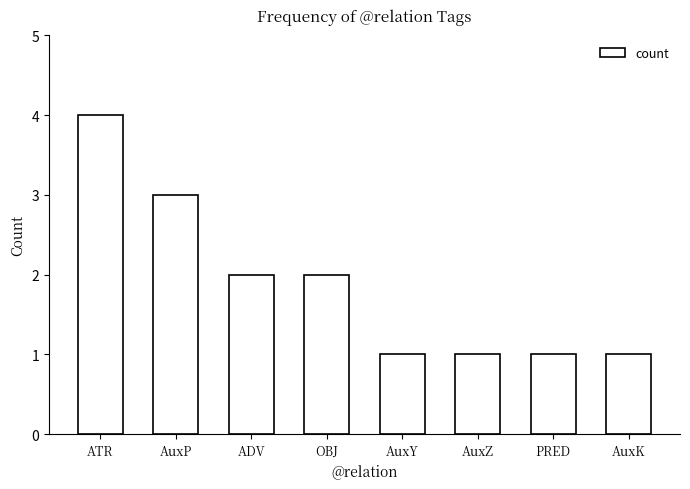

How many data points are less than 2?

4